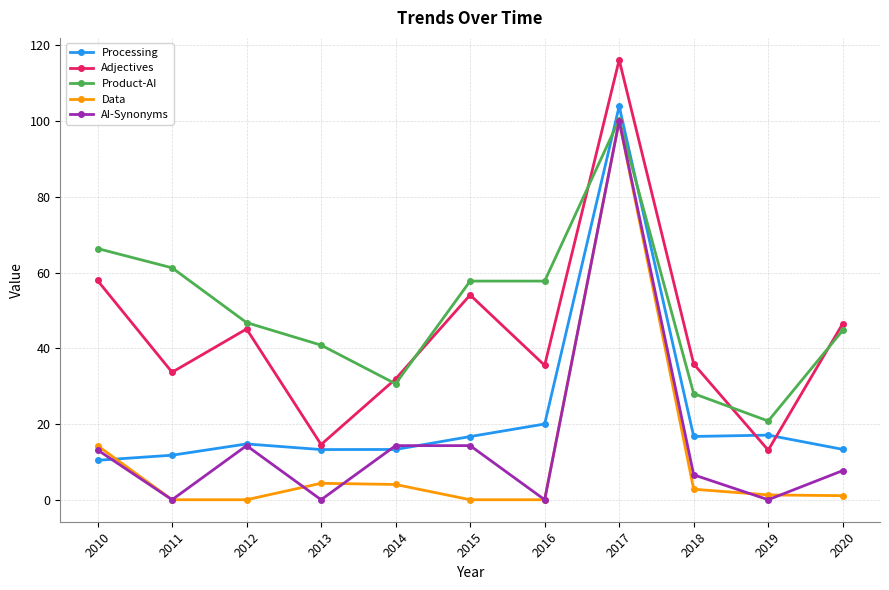

What is the sum of all AI-Synonyms values?

170.3